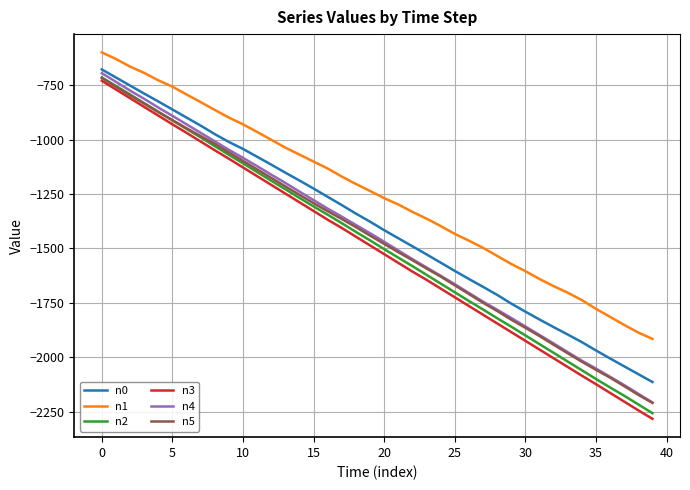

True or false: n4 and n0 cross at least once.

False